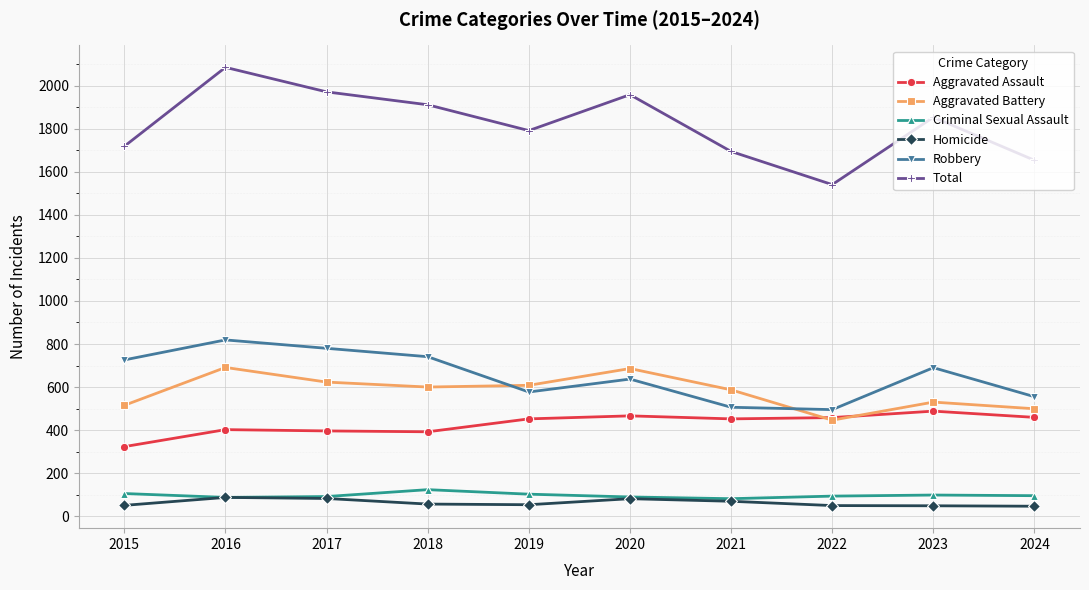

At how many categories does at least one series exceed 1057?

10